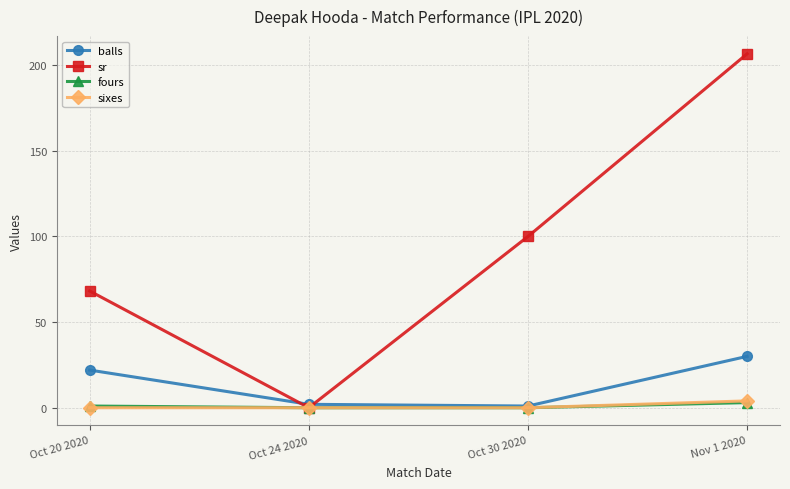

At which label is sr closest to 103?

Oct 30 2020